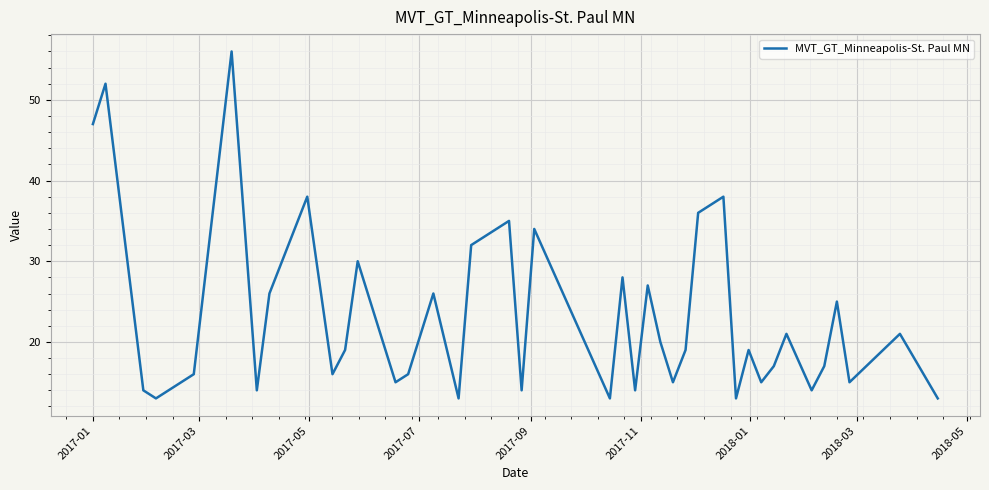

What is the smallest value displayed?

13